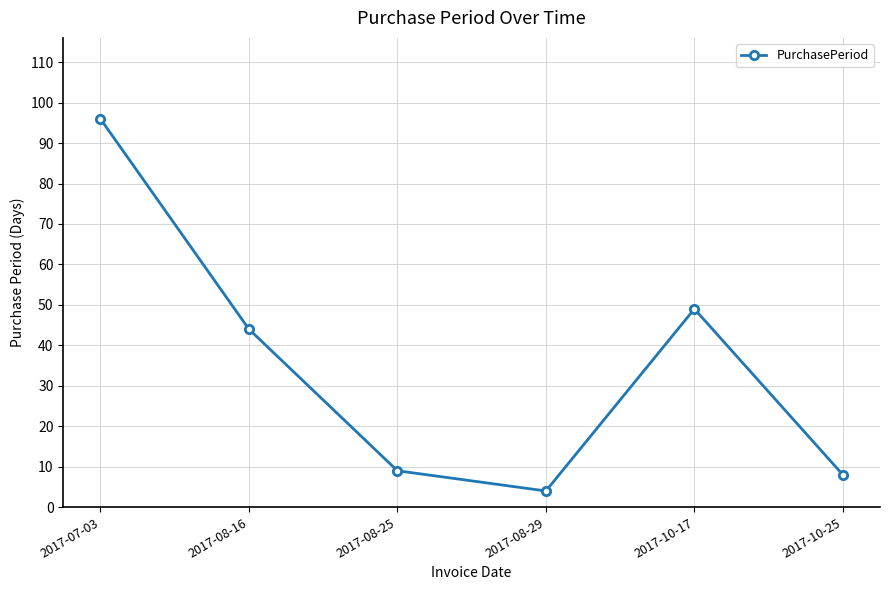

True or false: there are more than 2 points higher than both neighbors.

False